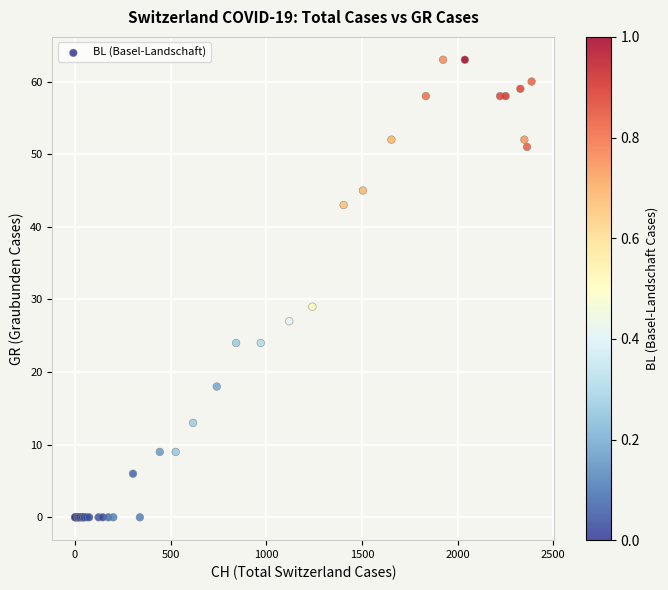

What Y value in the scatter plot is closest to 31?

29